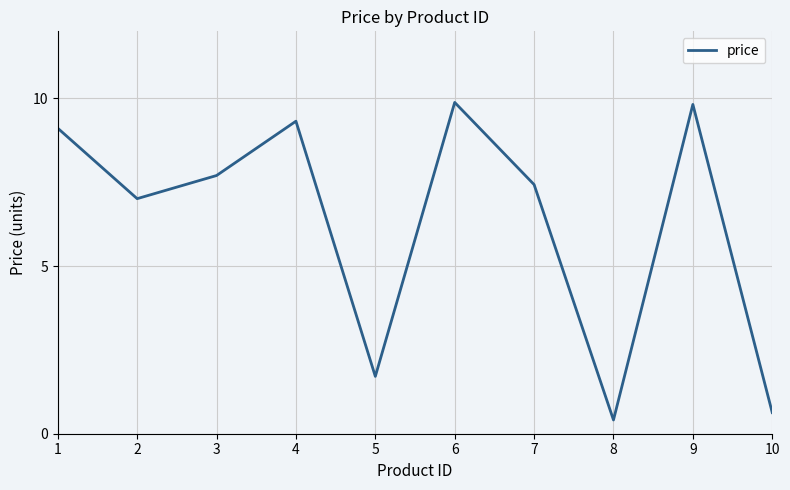

What is the difference between the values at 9 and 8?

9.4